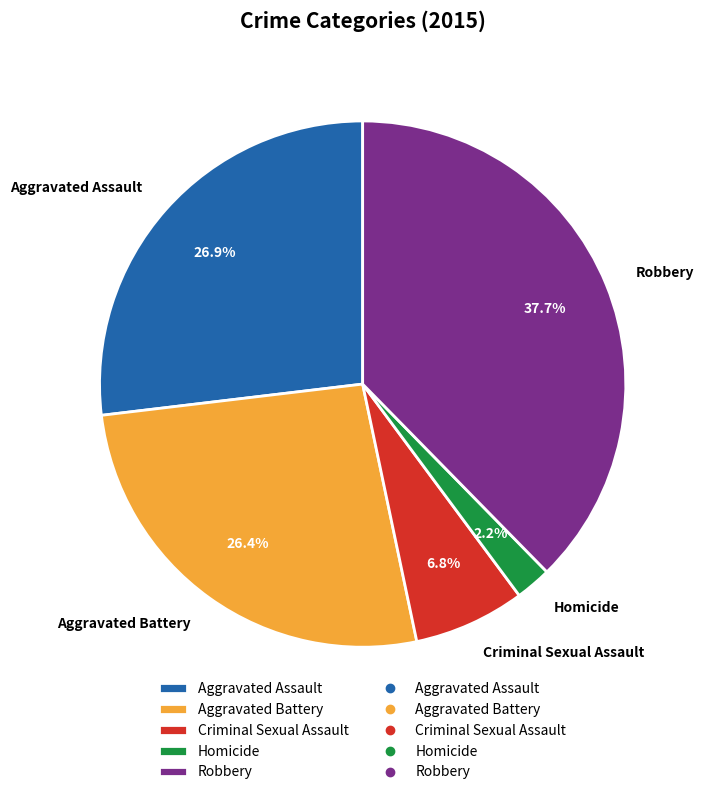

Does Homicide represent more than half of the total?

No